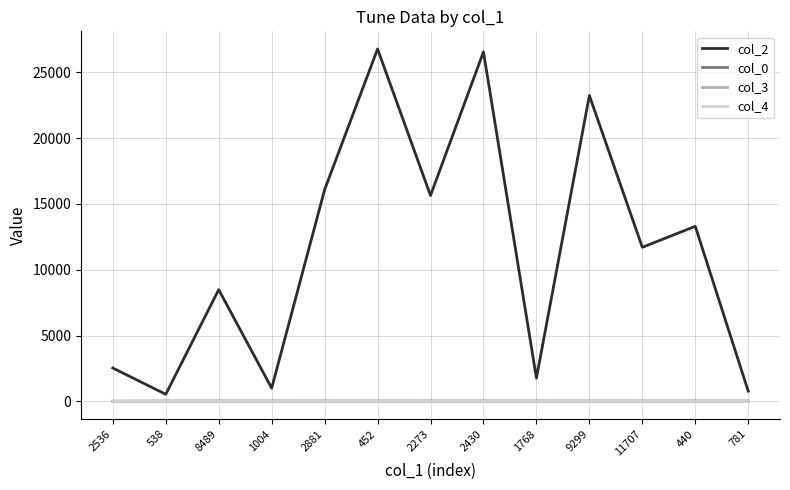

Where does the col_2 series first go above 11707?

2881